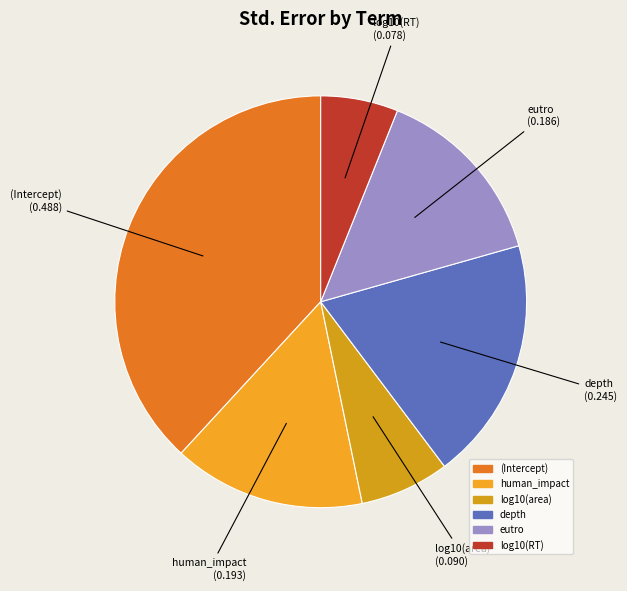

Which slice is the largest?

(Intercept)